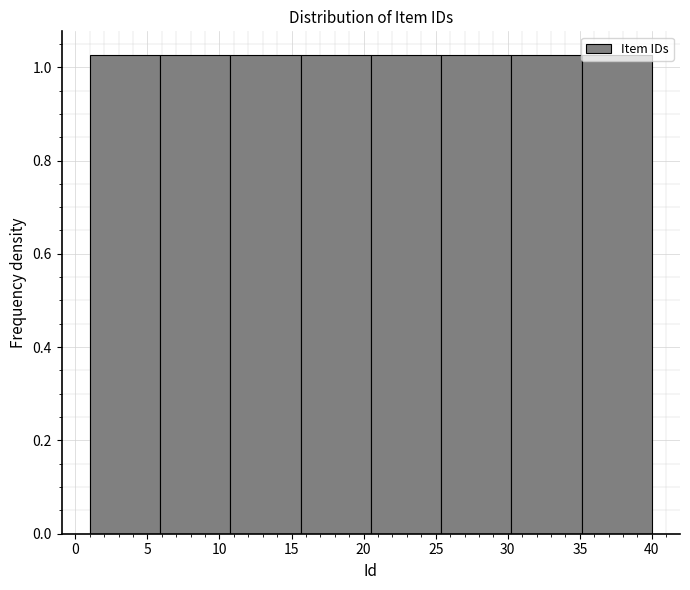

What is the height of the bar covering 6.0 to 11.0 on the x-axis? Neither the bar edges nor the heights are printed on the chart, so give them approximately, as read against the axes.

1.02